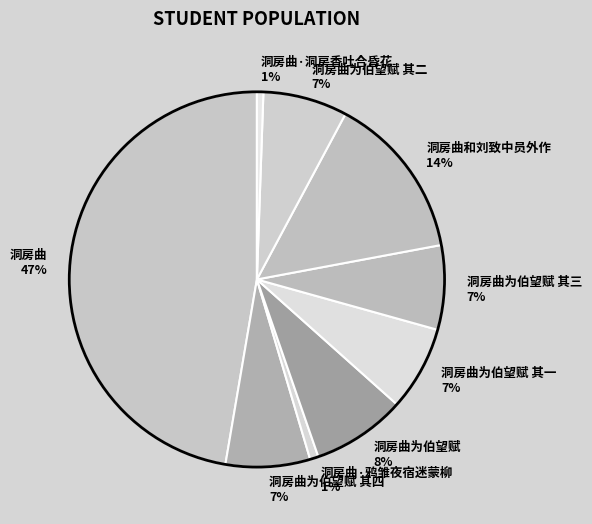

Combined, do 洞房曲为伯望赋 其三 7% and 洞房曲为伯望赋 其四 7% account for over 50%?

No